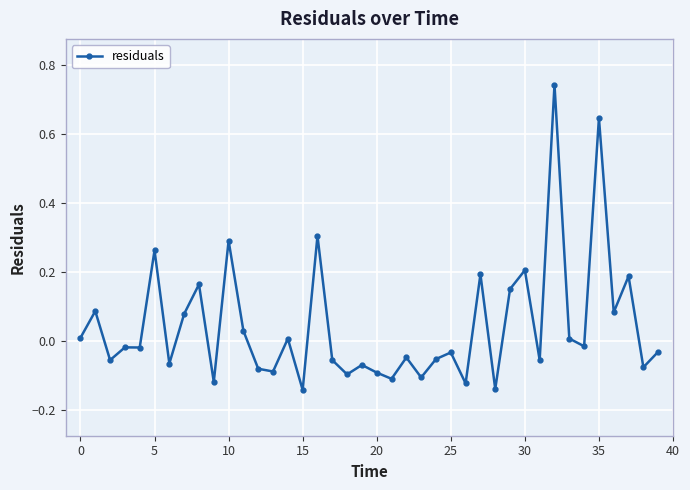

What is the sum of all values?

1.7